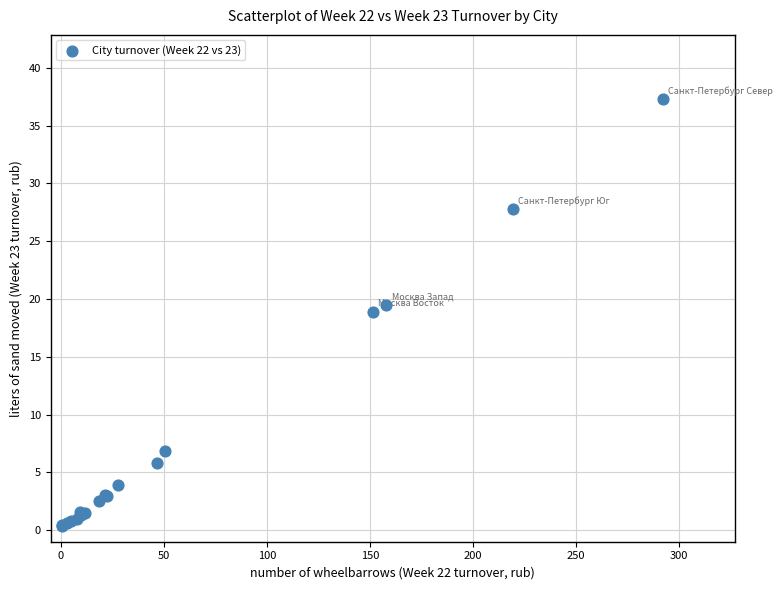

What Y value in the scatter plot is closest to 18?

18.9